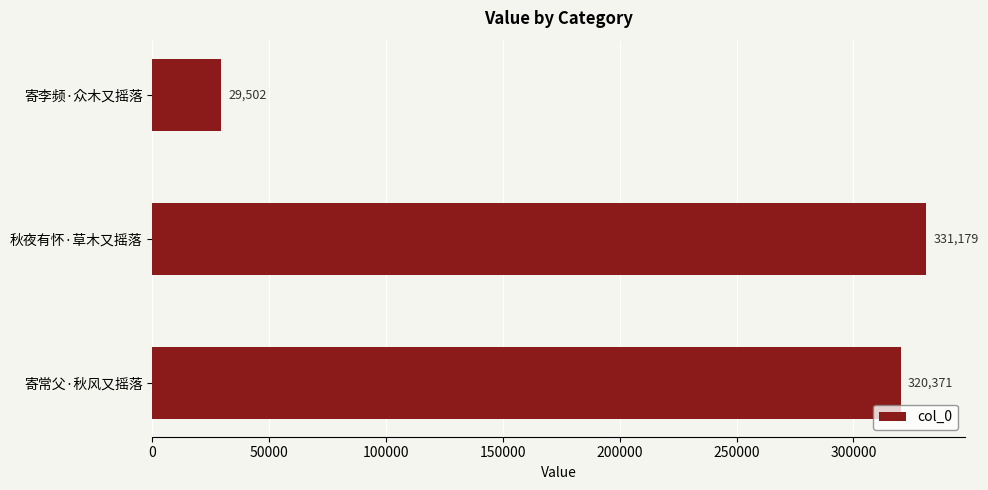

What is the change in value from 秋夜有怀·草木又摇落 to 寄李频·众木又摇落?

-301677